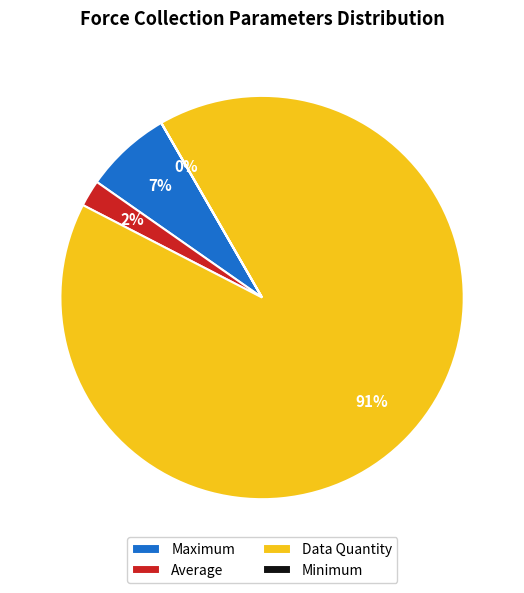

Combined, do Maximum and Average account for over 50%?

No